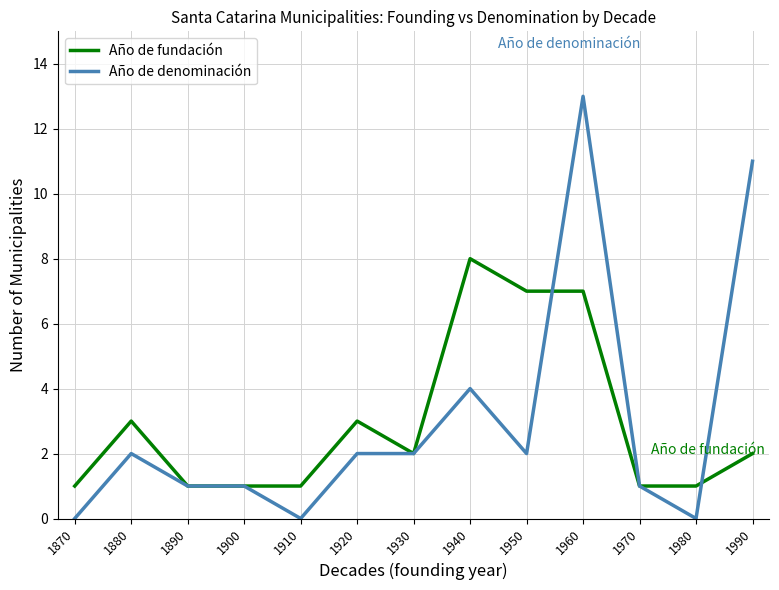

Reading left to right, extract all data points from this chart.

Año de fundación: 1870=1	1880=3	1890=1	1900=1	1910=1	1920=3	1930=2	1940=8	1950=7	1960=7	1970=1	1980=1	1990=2
Año de denominación: 1870=0	1880=2	1890=1	1900=1	1910=0	1920=2	1930=2	1940=4	1950=2	1960=13	1970=1	1980=0	1990=11